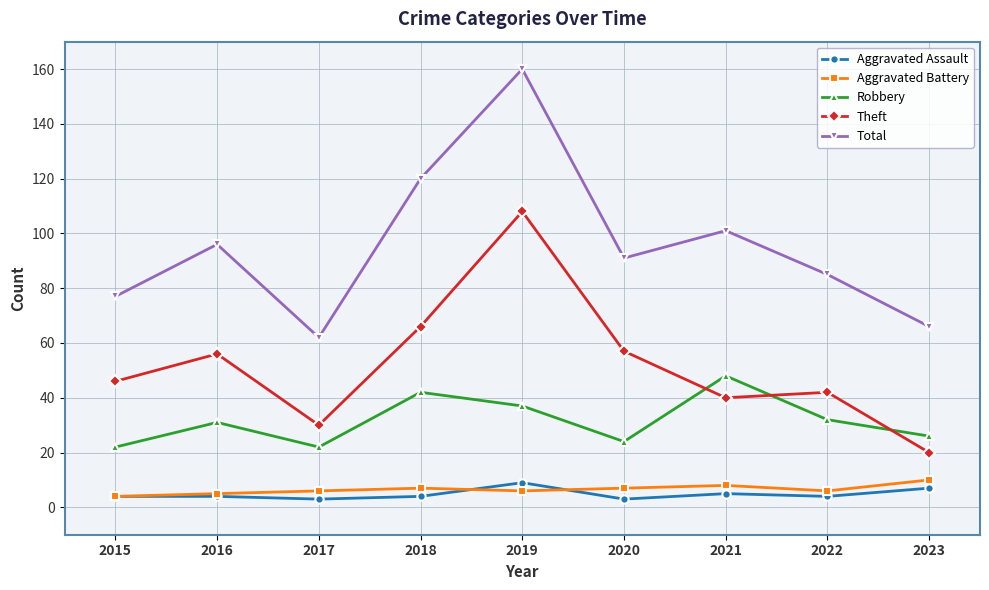

At which label does Total first exceed 91?

2016